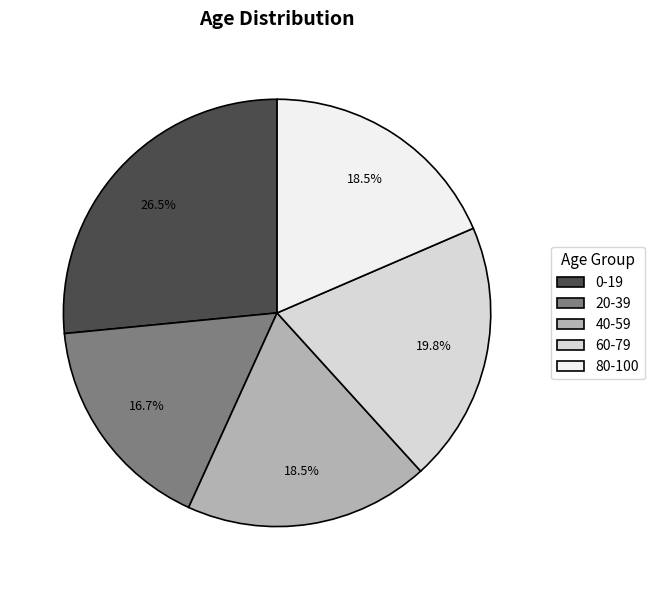

Approximately how many times larger is the value at 80-100 compared to 60-79?

0.9